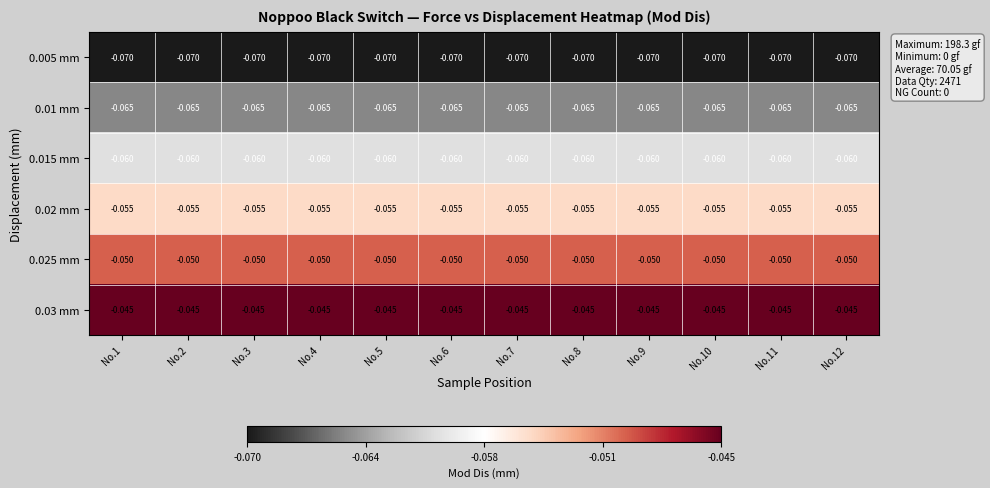

Is the value of 0.025 mm at No.9 greater than the value of 0.005 mm at No.10?

Yes